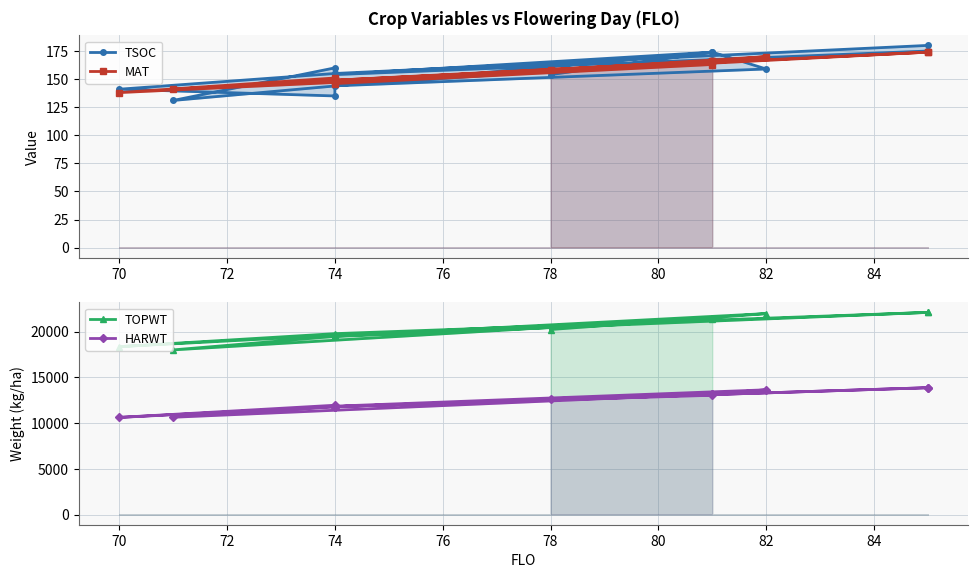

How many data points in TOPWT are less than 20224?

7